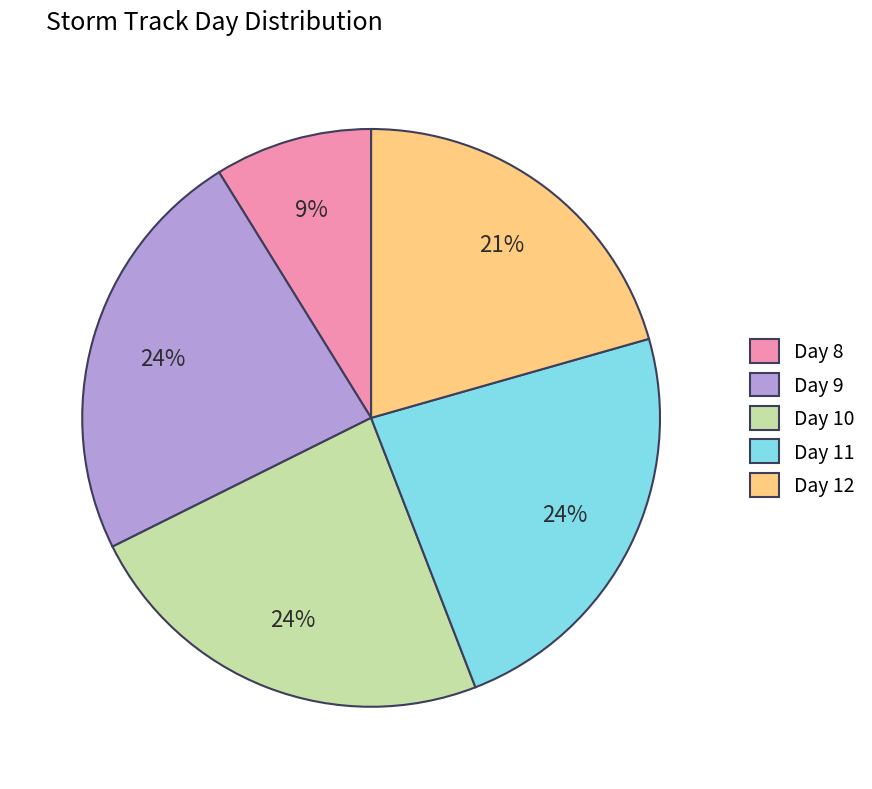

To the nearest percent, what percentage of the pie is Day 10?

24%